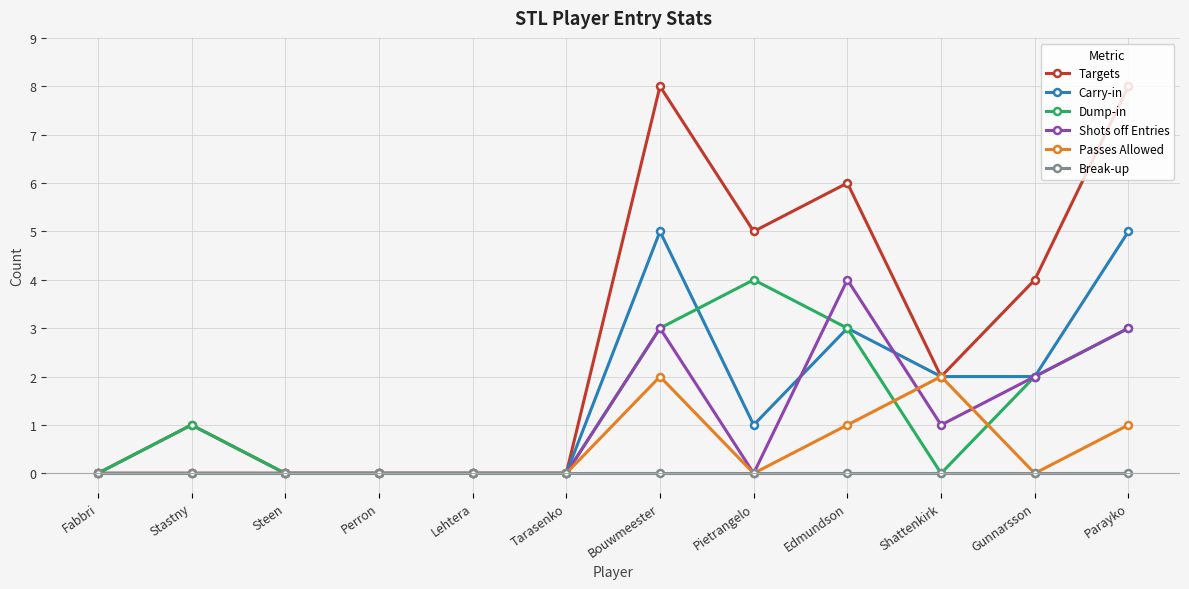

Which series has the largest range (max minus min)?

Targets